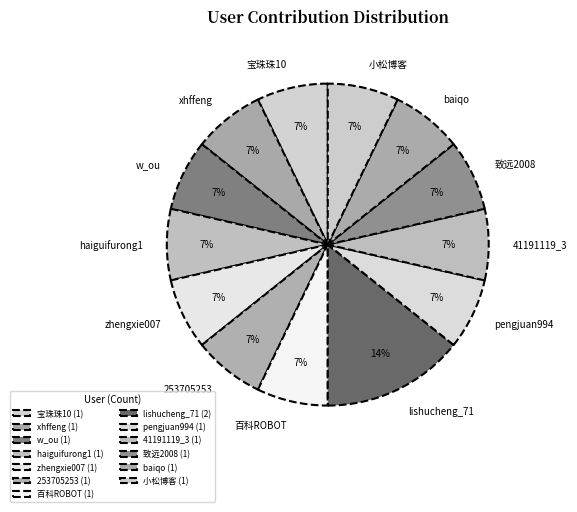

To the nearest percent, what is the combined percentage of 宝珠珠10 and zhengxie007?

14%